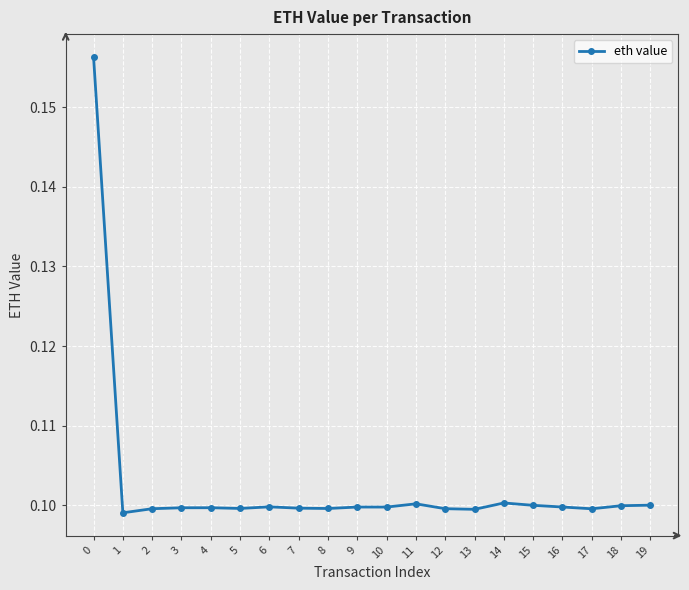

True or false: there are more than 2 points higher than both neighbors.

True